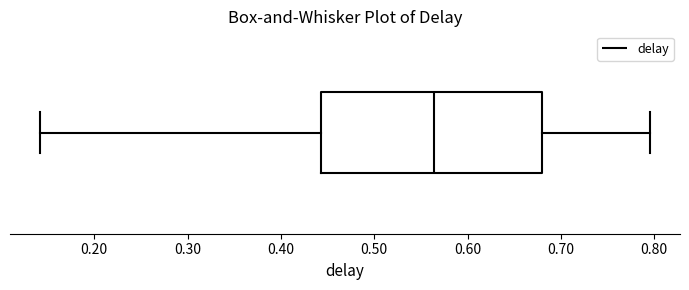

Where is the right edge of the box on the x-axis? The values are not printed on the chart, so give them approximately, as read against the axis.

0.68